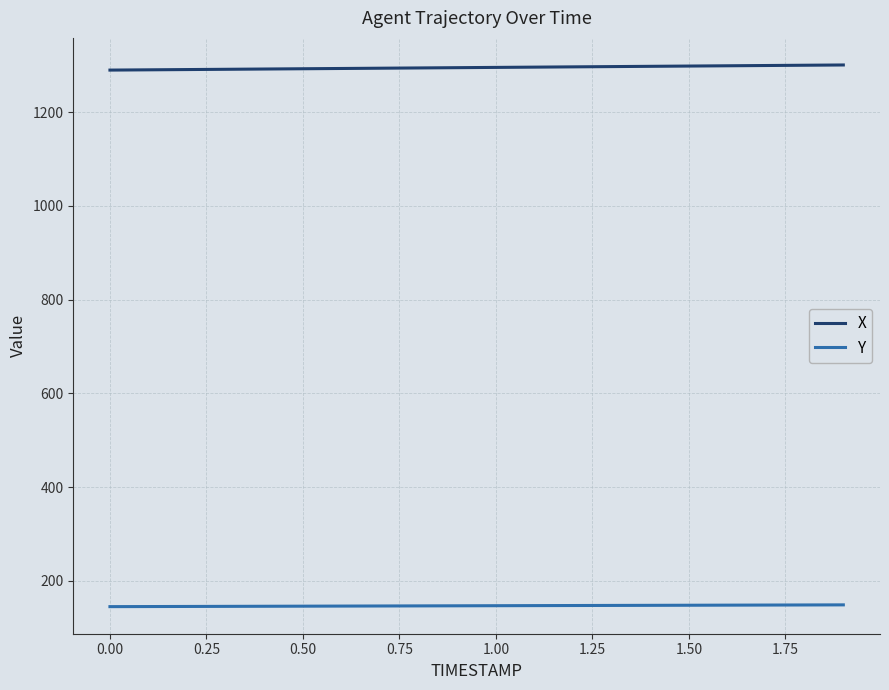

Which series has the largest total across all categories?

X